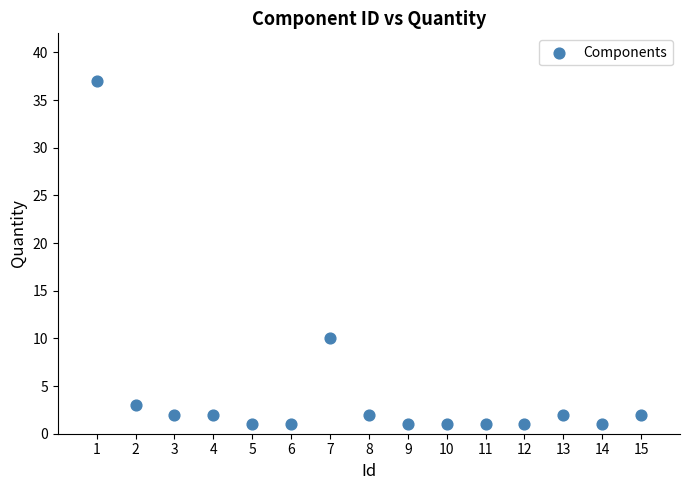

What Y value in the scatter plot is closest to 19?

10